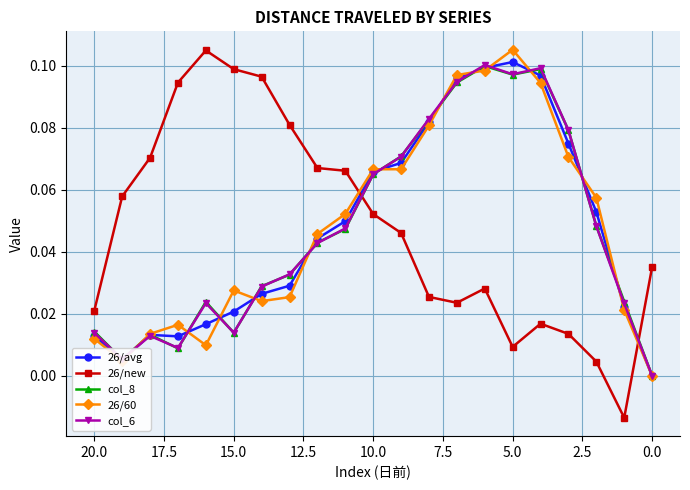

At how many categories does at least one series exceed 0?

21